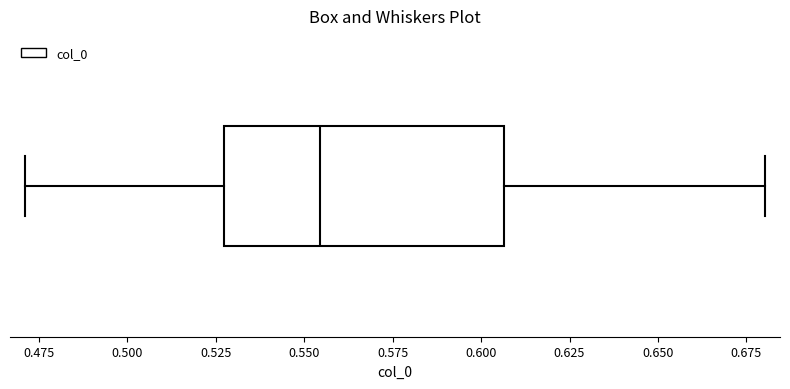

Transcribe this box plot: give where the median line is, the range the box spans, and where the two whiskers end, as read against the x-axis. The values are not printed on the chart, so give them approximately, as read against the axis.

median 0.555, box 0.525 to 0.605, whiskers 0.470 to 0.680